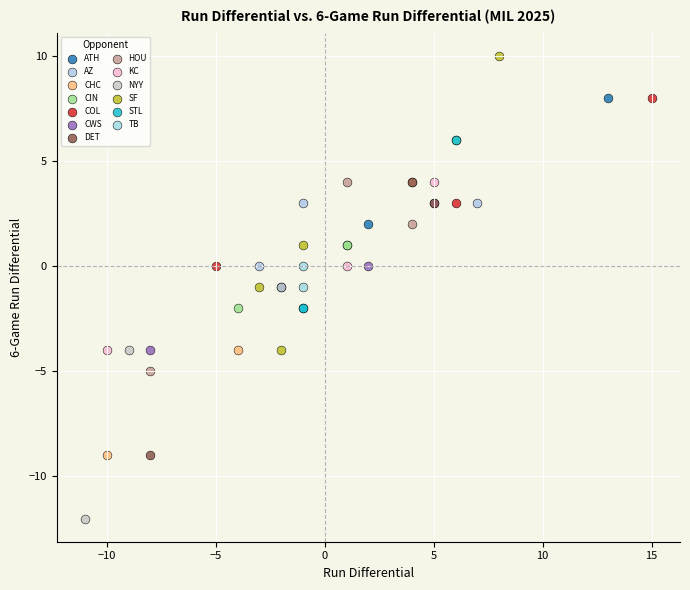

Which series reaches the maximum Y coordinate?

SF